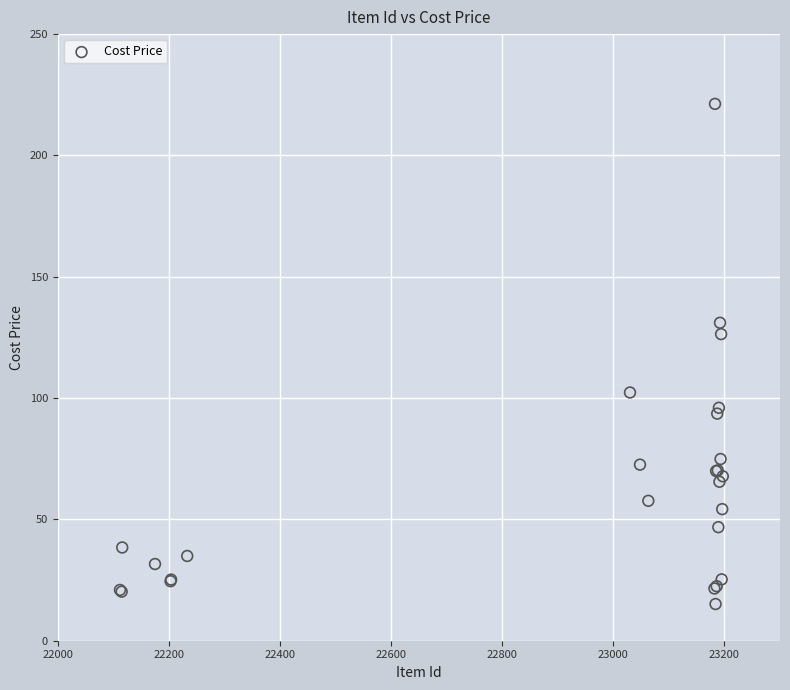

What Y value in the scatter plot is closest to 118?

126.4